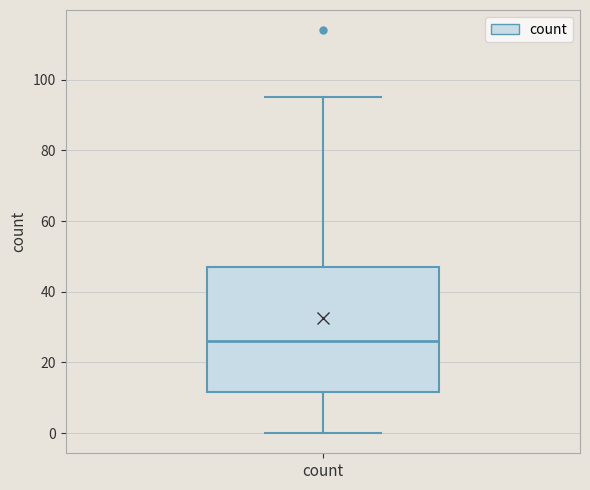

Where is the lower edge of the box for count on the y-axis? The values are not printed on the chart, so give them approximately, as read against the axis.

12